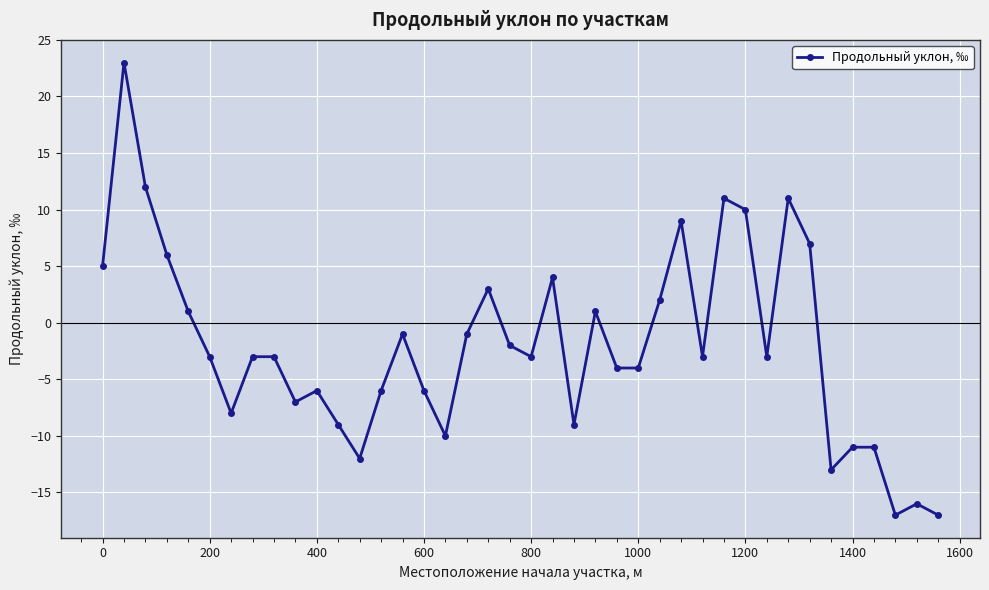

What is the greatest value displayed?

23